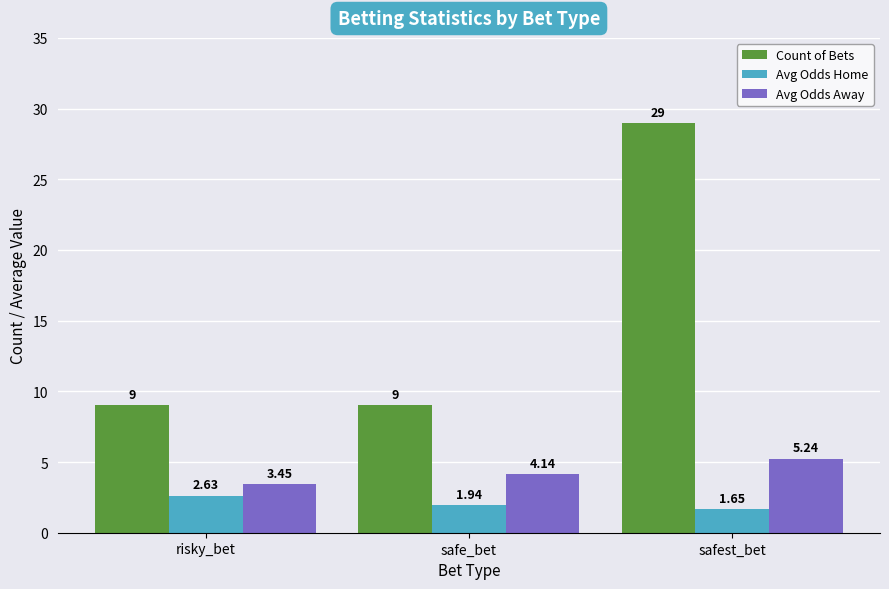

How many groups of bars are there?

3